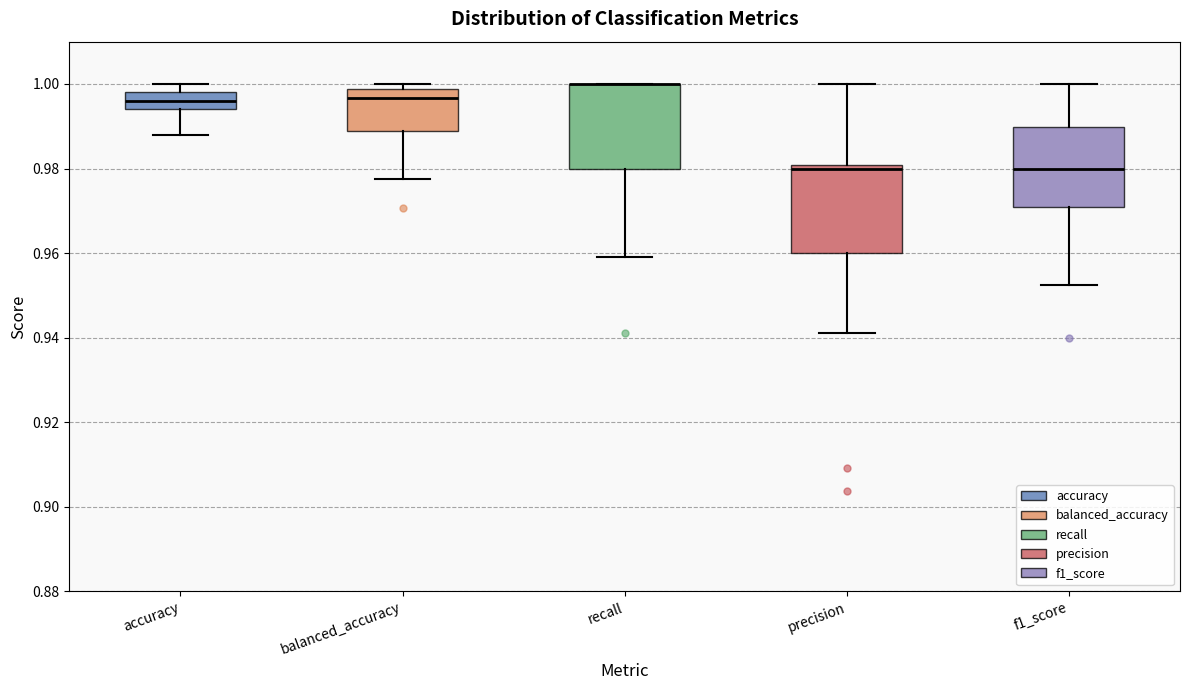

Reading left to right, read every box against the y-axis: the position of its median line, the range the box covers, and the ends of its whiskers. The values are not printed on the chart, so give them approximately, as read against the axis.

accuracy: median 0.996, box 0.994 to 0.998, whiskers 0.988 to 1.000
balanced_accuracy: median 0.996, box 0.988 to 0.998, whiskers 0.978 to 1.000
recall: median 1.000 (drawn on the box's upper edge), box 0.980 to 1.000, whiskers 0.960 to 1.000
precision: median 0.980 (just below the box's upper edge), box 0.960 to 0.980, whiskers 0.942 to 1.000
f1_score: median 0.980, box 0.970 to 0.990, whiskers 0.952 to 1.000